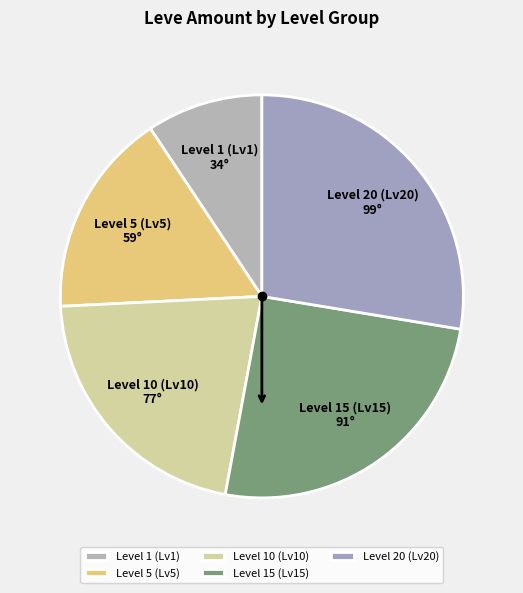

What is the smallest slice in the pie chart?

Level 1 (Lv1)